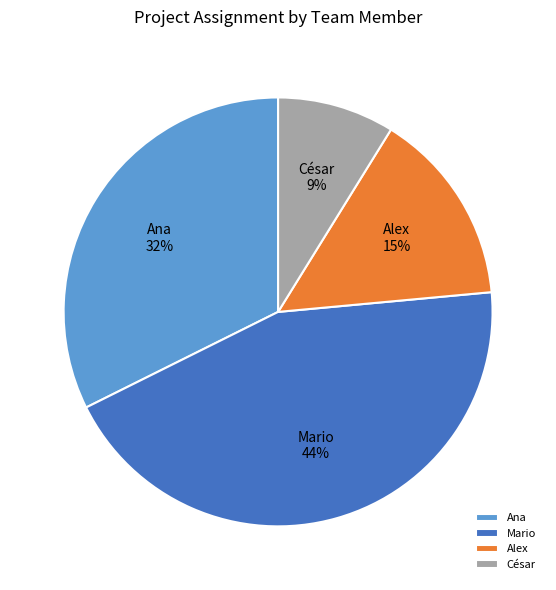

Which category has the smallest portion of the pie?

César